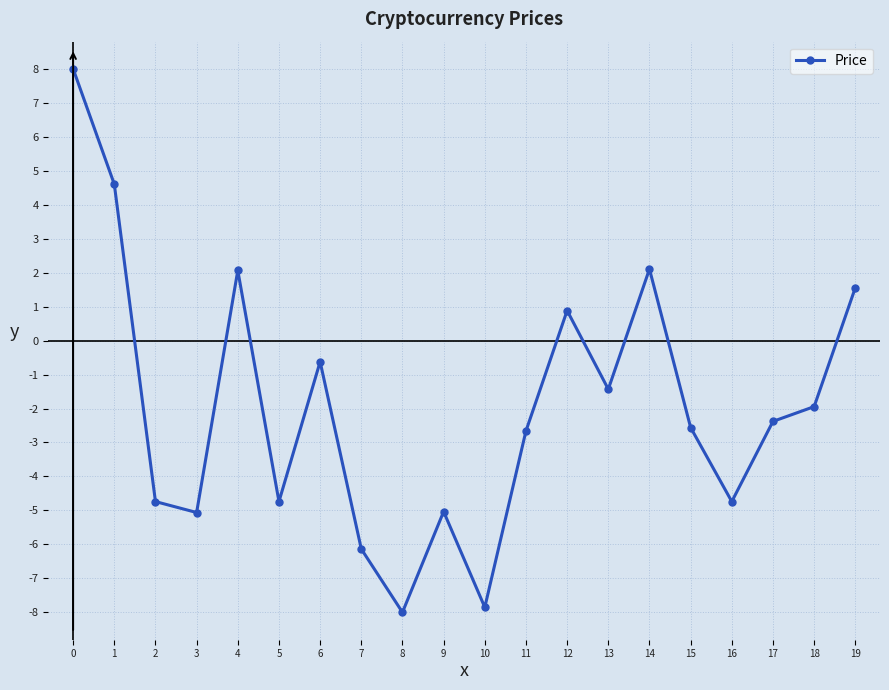

What is the average value?

-1.9